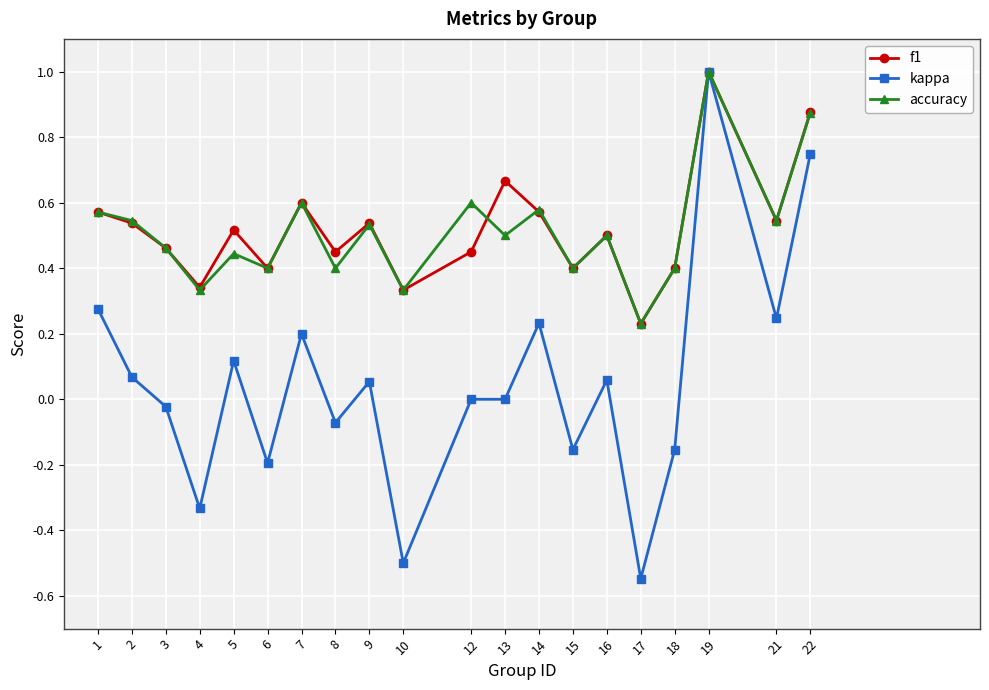

At which category is the sum across all series the highest?

19